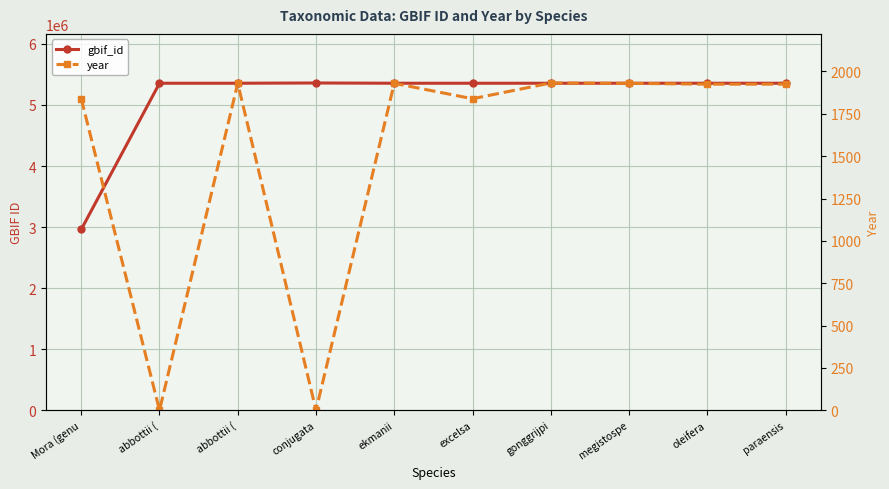

True or false: year and gbif_id intersect in this chart.

False